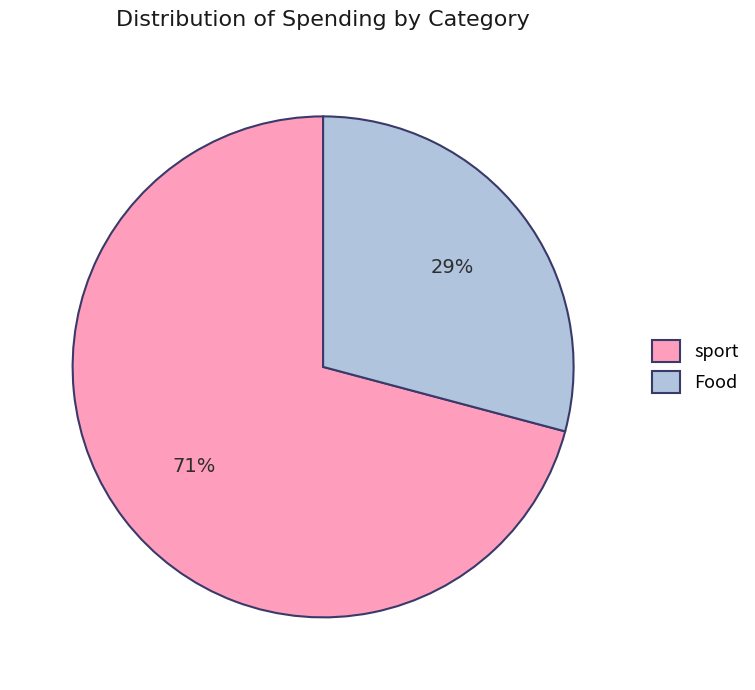

To the nearest percent, what percentage of the pie is Food?

29%